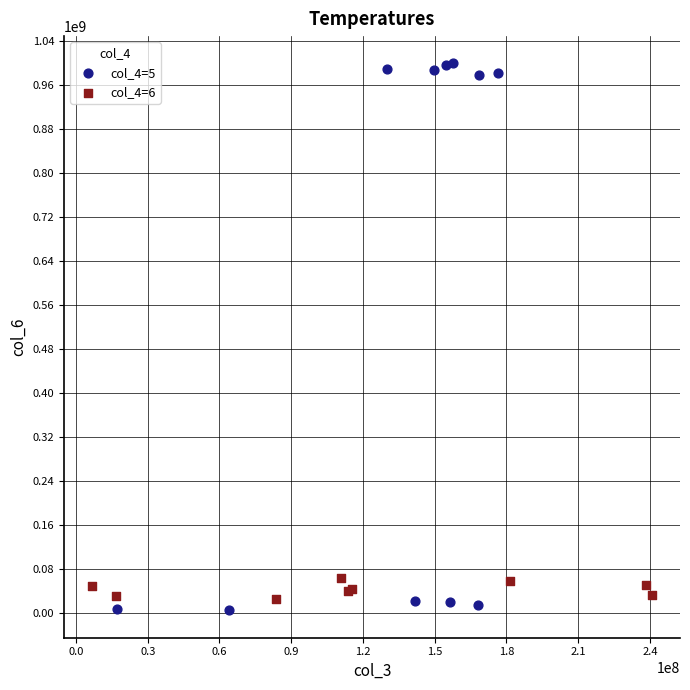

Which series reaches the maximum Y coordinate?

col_4=5